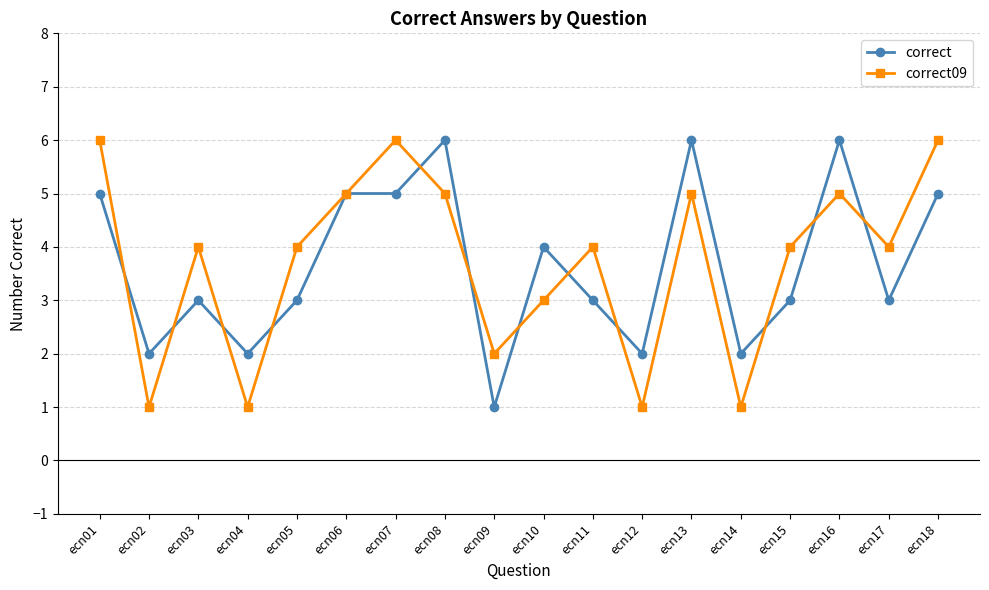

Where is correct09 nearest to the value 3?

ecn10